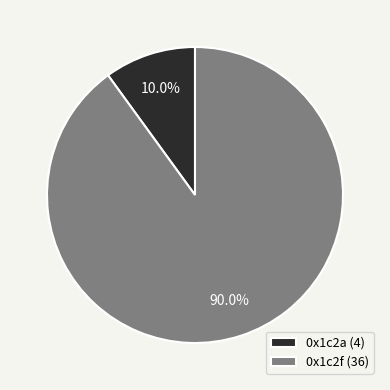

The 0x1c2a slice represents 4% of the pie. True or false?

False